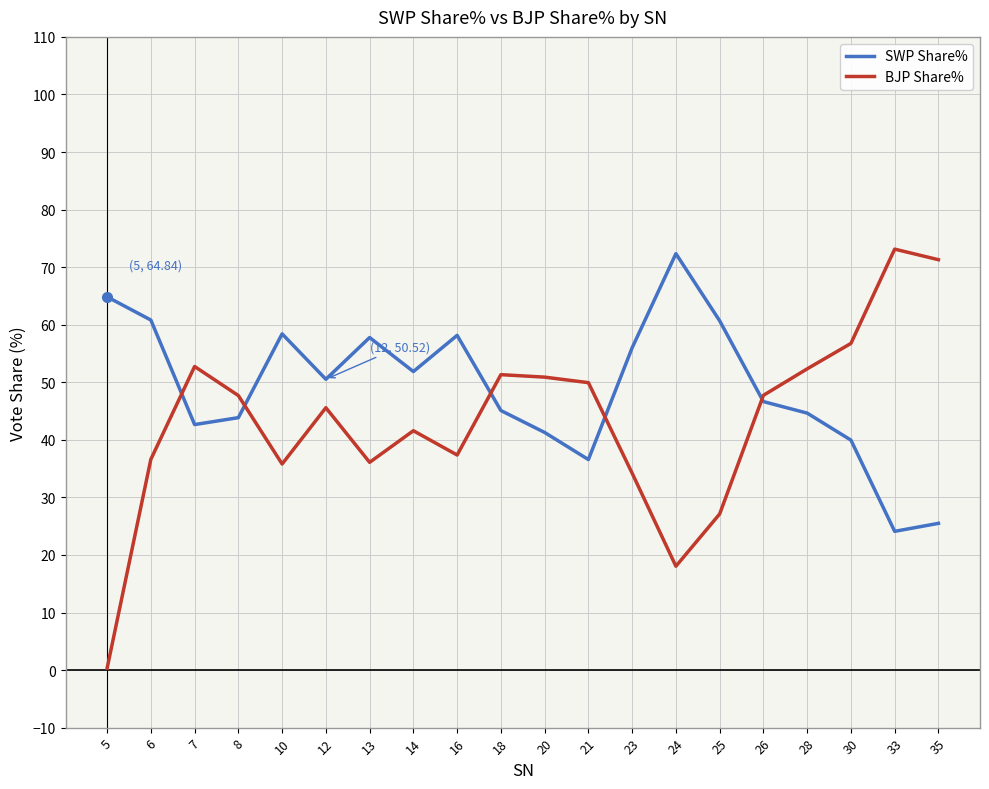

In SWP Share%, how many points are higher than both neighbors (excluding endpoints)?

4